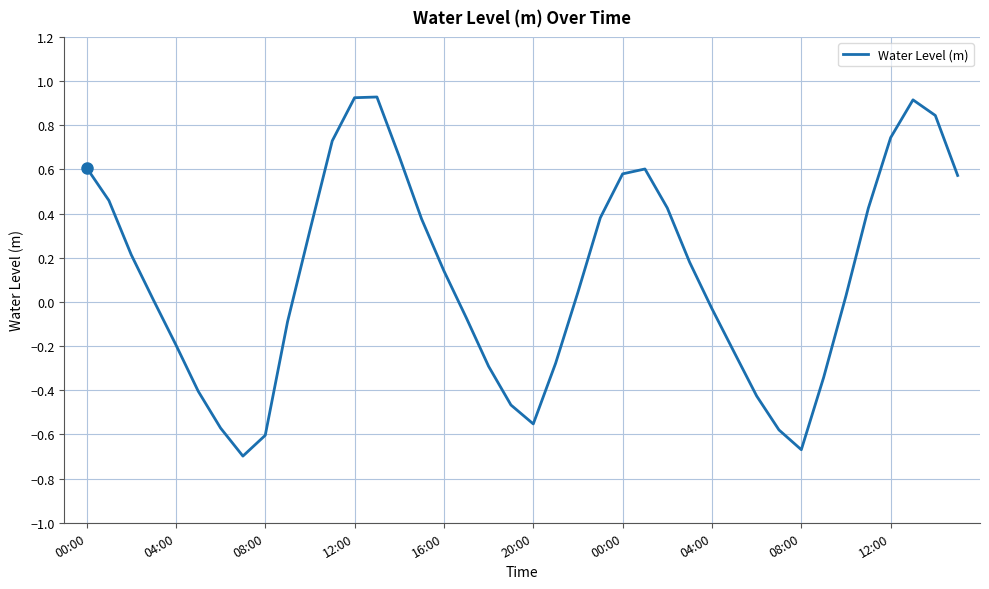

Does the chart display data point markers on the line(s)?

No